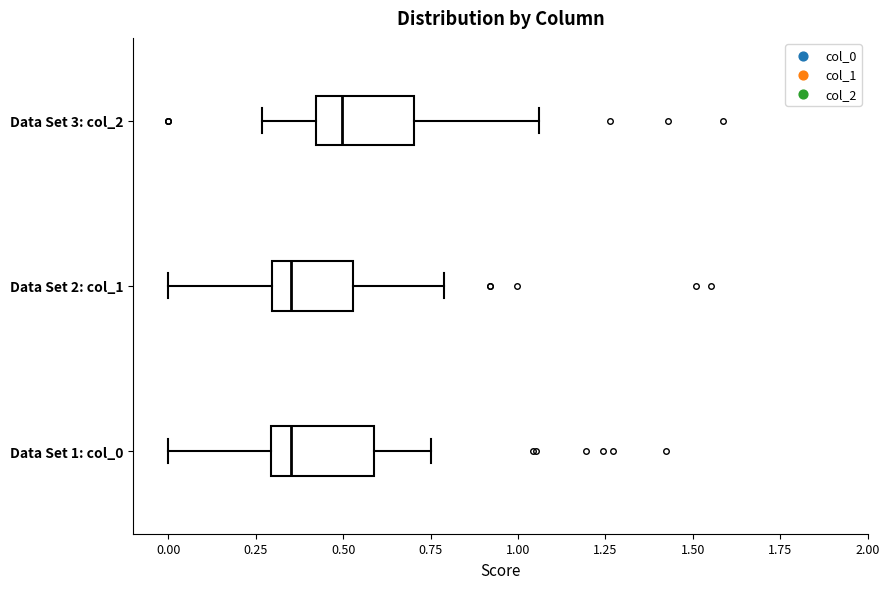

Reading bottom to top, transcribe this box plot: for each box, give where its median line is, the range the box spans, and where its two whiskers end, as read against the x-axis. The values are not printed on the chart, so give them approximately, as read against the axis.

Data Set 1: col_0: median 0.35, box 0.30 to 0.60, whiskers 0.00 to 0.75
Data Set 2: col_1: median 0.35, box 0.30 to 0.55, whiskers 0.00 to 0.80
Data Set 3: col_2: median 0.50, box 0.40 to 0.70, whiskers 0.25 to 1.05